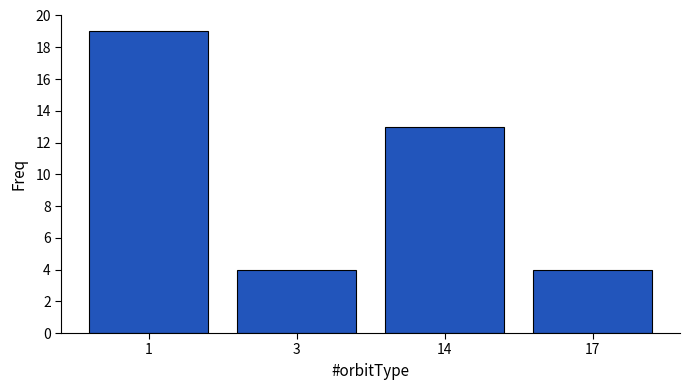

Reading left to right, what are all the values shown in this chart?

19	4	13	4